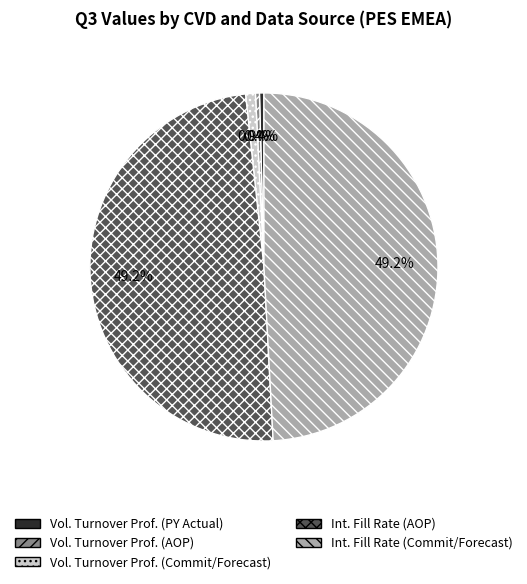

Which has a higher value, Vol. Turnover Prof. (AOP) or Vol. Turnover Prof. (Commit/Forecast)?

Vol. Turnover Prof. (Commit/Forecast)